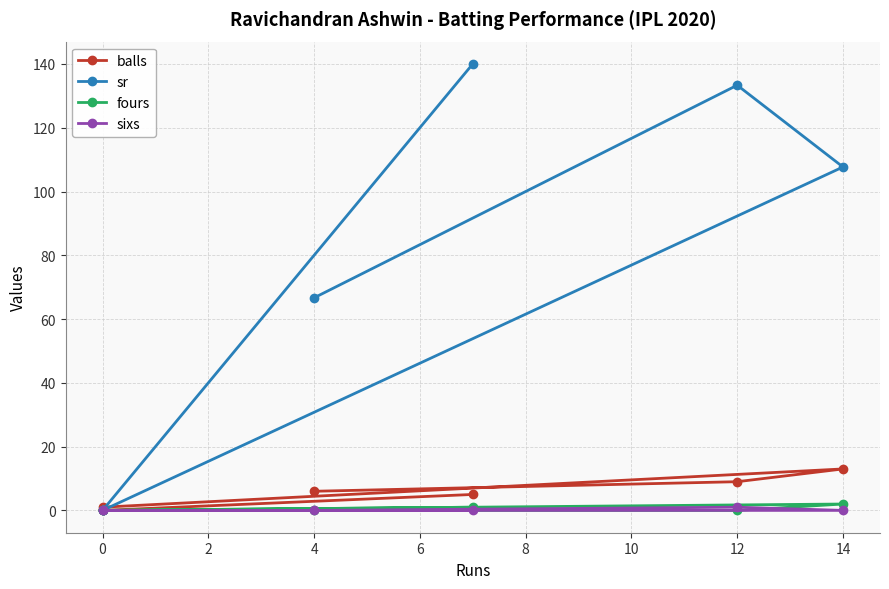

How many distinct data groups are displayed?

4